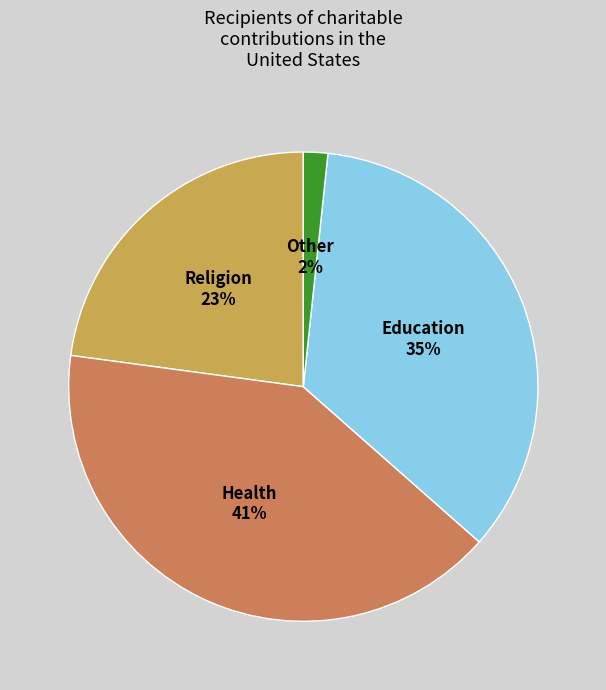

Between Health and Religion, which is larger?

Health